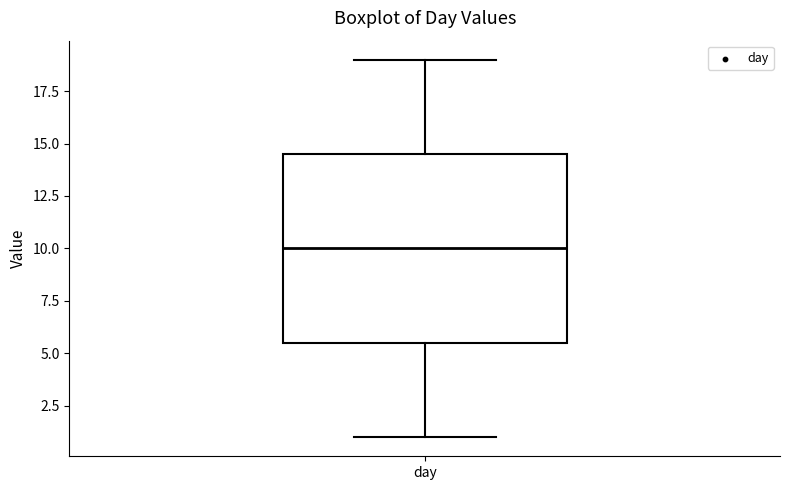

Transcribe this box plot: give where the median line is, the range the box spans, and where the two whiskers end, as read against the y-axis. The values are not printed on the chart, so give them approximately, as read against the axis.

median 10.0, box 5.5 to 14.5, whiskers 1.0 to 19.0